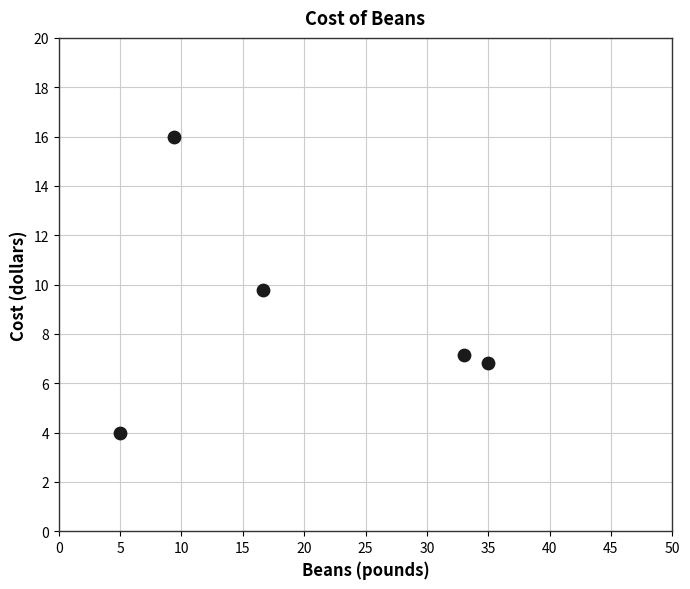

What is the average Y value?

8.7